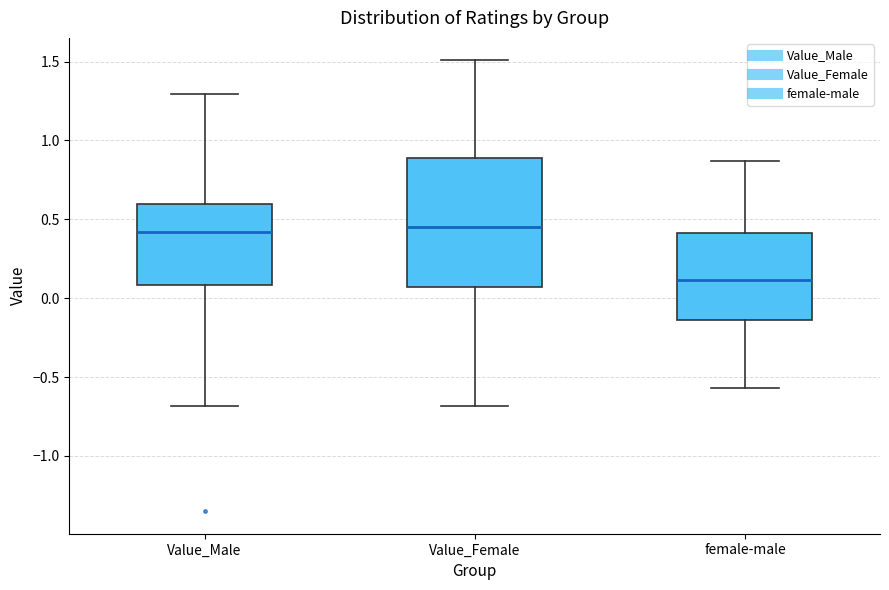

Where does the lower whisker of the box for female-male end on the y-axis? The values are not printed on the chart, so give them approximately, as read against the axis.

-0.55